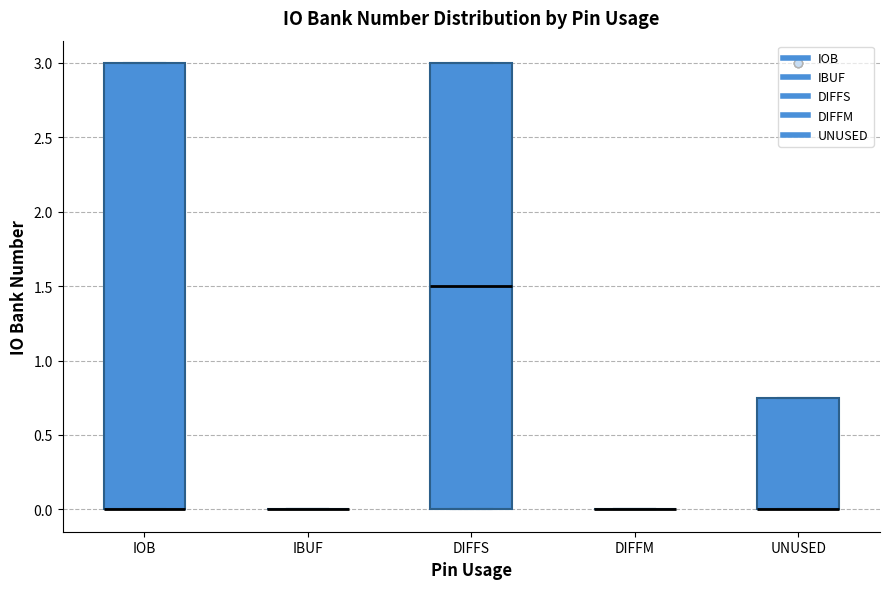

Reading left to right, transcribe this box plot: for each box, give where its median line is, the range the box spans, and where its two whiskers end, as read against the y-axis. The values are not printed on the chart, so give them approximately, as read against the axis.

IOB: median 0.00 (drawn on the box's lower edge), box 0.00 to 3.00, whiskers 0.00 to 3.00
IBUF: box collapsed to a line at 0.00, whiskers 0.00 to 0.00
DIFFS: median 1.50, box 0.00 to 3.00, whiskers 0.00 to 3.00
DIFFM: box collapsed to a line at 0.00, whiskers 0.00 to 0.00
UNUSED: median 0.00 (drawn on the box's lower edge), box 0.00 to 0.75, whiskers 0.00 to 0.75